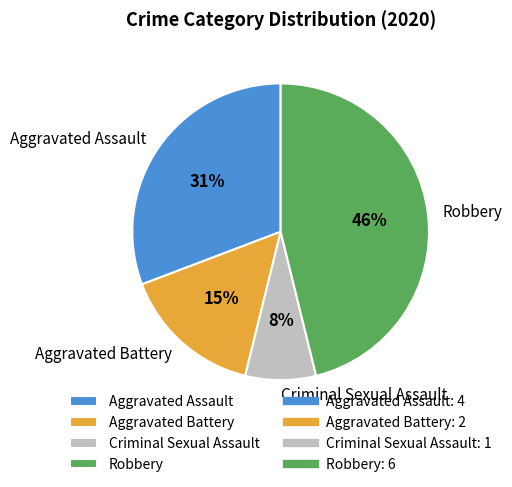

Which has a higher value, Robbery or Aggravated Battery?

Robbery